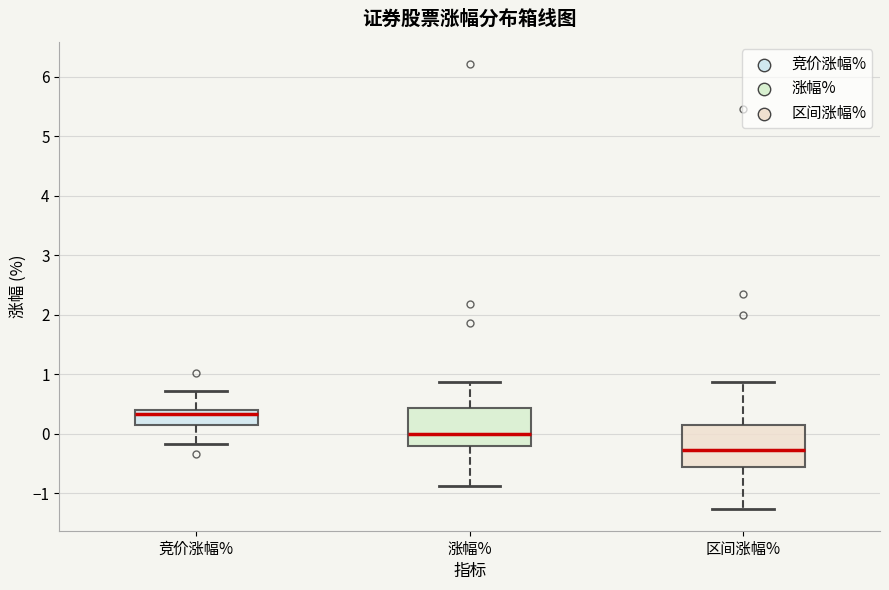

Where does the upper whisker of the box for 竞价涨幅% end on the y-axis? The values are not printed on the chart, so give them approximately, as read against the axis.

0.7